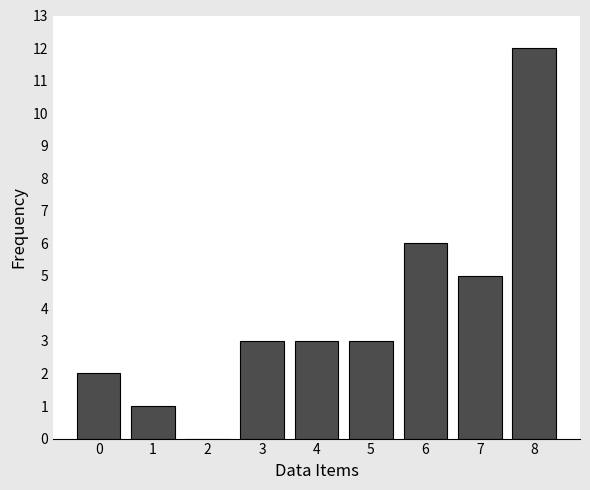

Reading left to right, extract all data points from this chart.

0=2	1=1	2=0	3=3	4=3	5=3	6=6	7=5	8=12